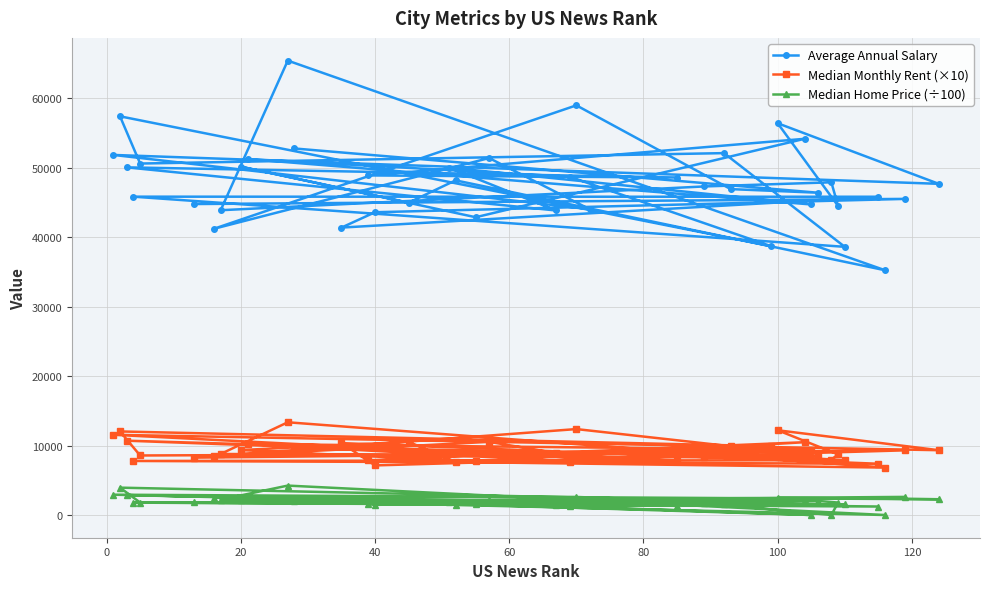

Which series has the largest total across all categories?

Average Annual Salary